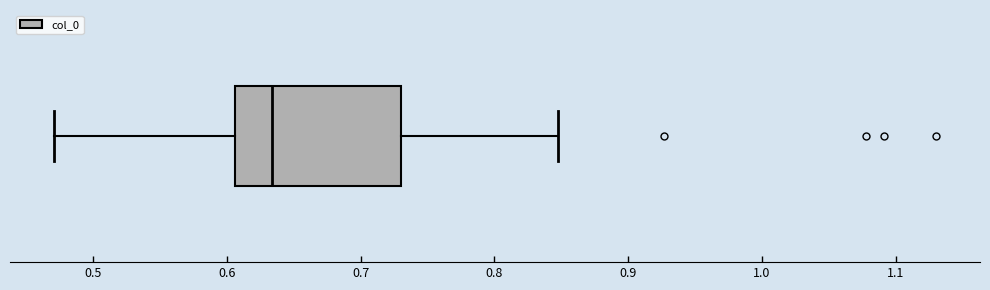

Read this box plot against the x-axis: the position of the median line, the range covered by the box, and the ends of both whiskers. The values are not printed on the chart, so give them approximately, as read against the axis.

median 0.63, box 0.61 to 0.73, whiskers 0.47 to 0.85